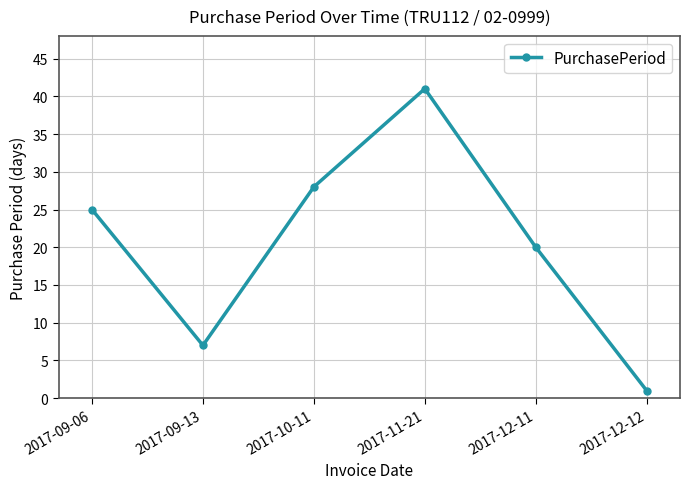

Reading left to right, list all the values displayed in this chart.

2017-09-06=25	2017-09-13=7	2017-10-11=28	2017-11-21=41	2017-12-11=20	2017-12-12=1